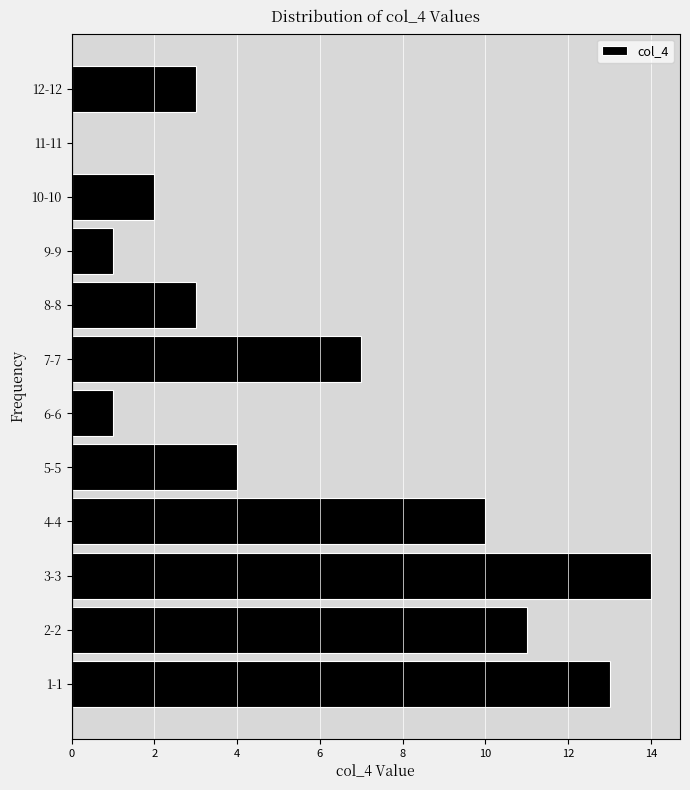

Reading top to bottom, transcribe all the data shown in this chart.

12-12=3	11-11=0	10-10=2	9-9=1	8-8=3	7-7=7	6-6=1	5-5=4	4-4=10	3-3=14	2-2=11	1-1=13